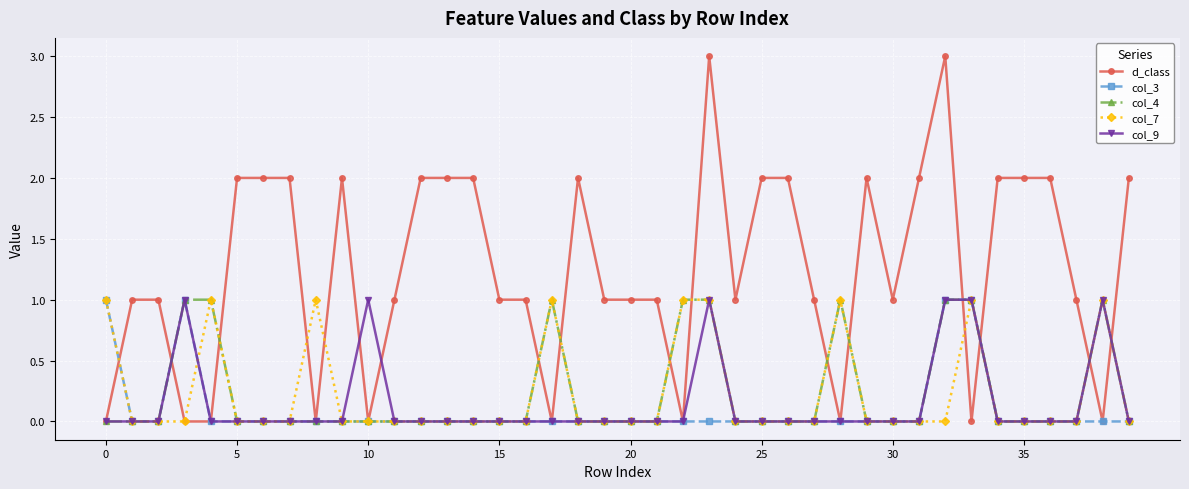

True or false: col_7 has more than 0 points higher than both neighbors.

True